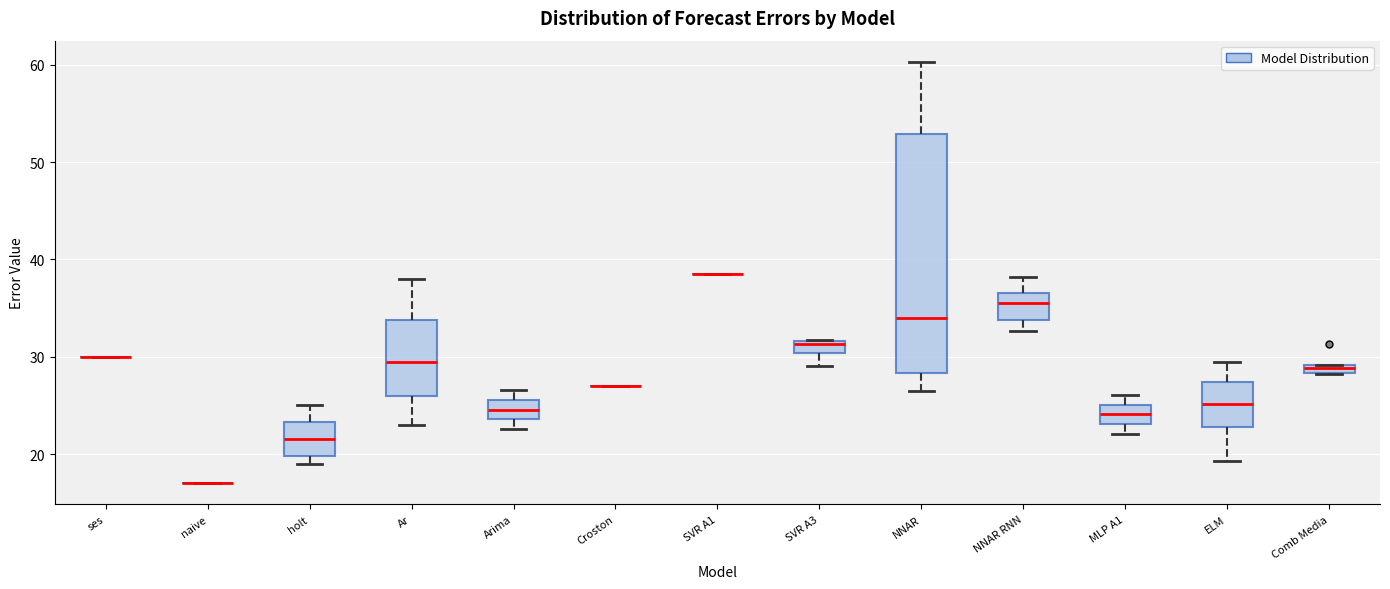

Comparing the boxes themselves (not the whiskers), which one is the tallest?

NNAR